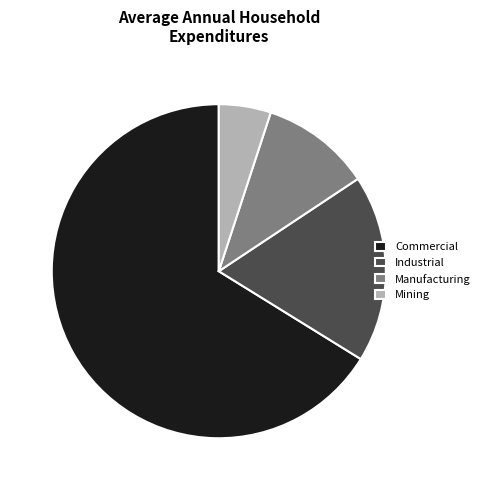

Which slice represents more than half of the pie?

Commercial